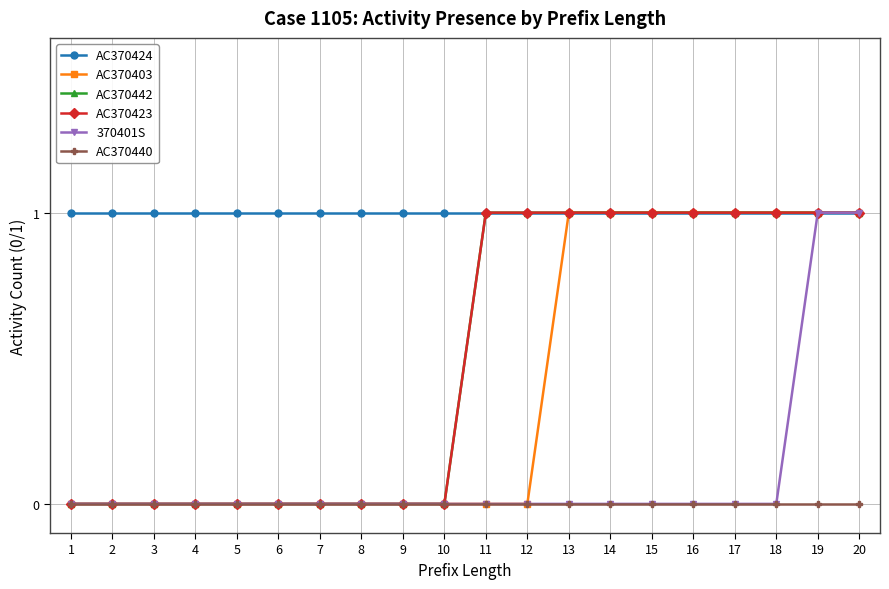

True or false: AC370442 and AC370423 intersect in this chart.

False